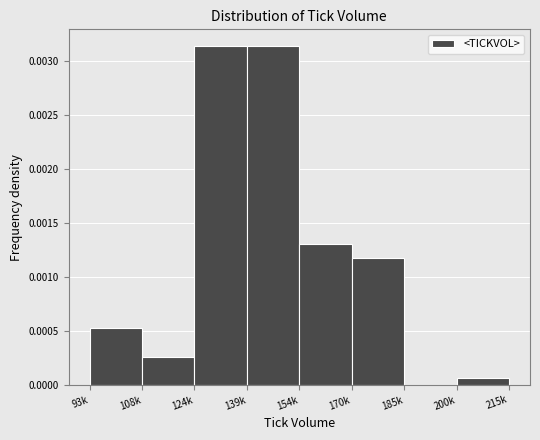

True or false: the data shows 0.0 at 154k.

True